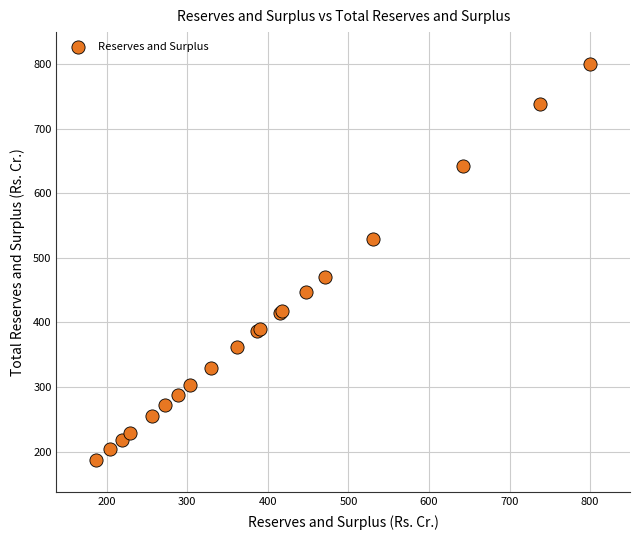

What Y value in the scatter plot is closest to 493?

470.8